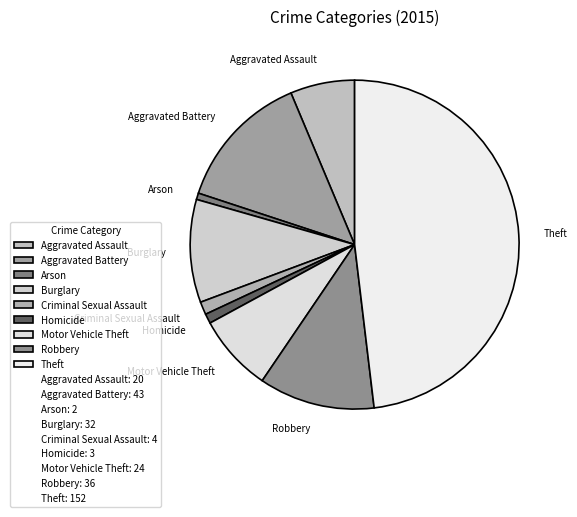

Which has a higher value, Criminal Sexual Assault or Robbery?

Robbery